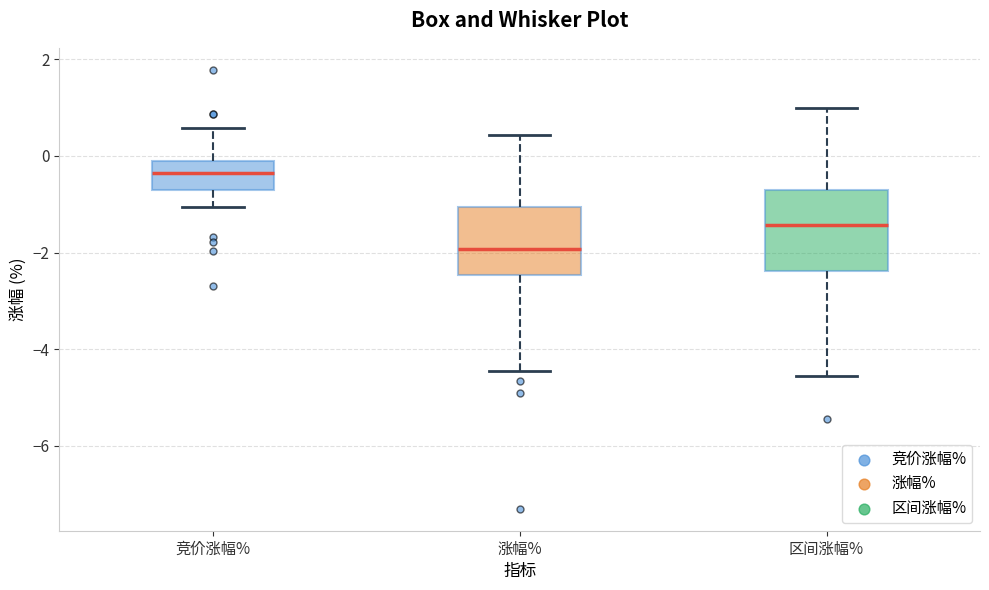

Which box's median line is the lowest?

涨幅%